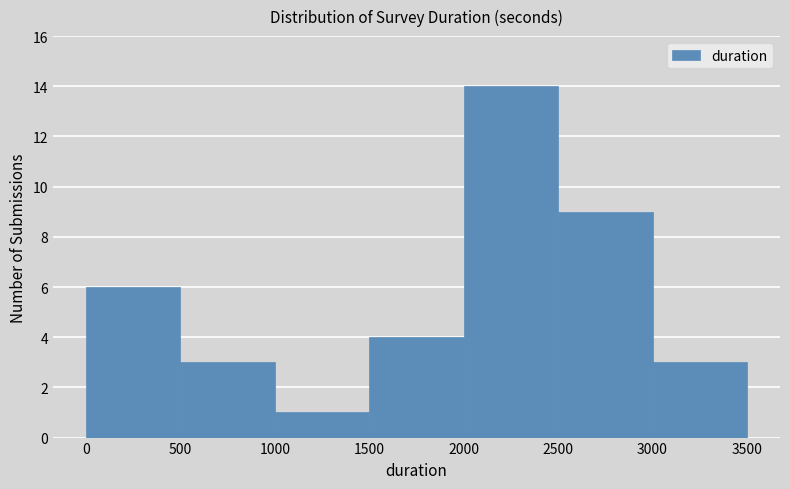

Reading left to right, transcribe this chart: for each bar, give the range it covers on the x-axis and its height. The values are not printed on the chart, so give them approximately, as read against the axis.

0 to 500: 6
500 to 1000: 3
1000 to 1500: 1
1500 to 2000: 4
2000 to 2500: 14
2500 to 3000: 9
3000 to 3500: 3